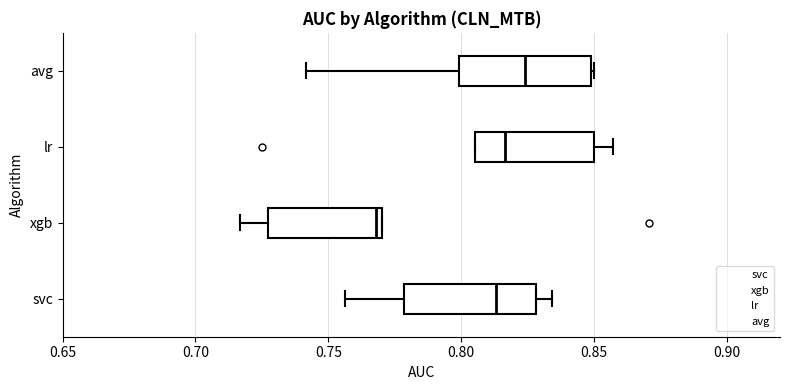

Which box has the furthest to the left median line?

xgb